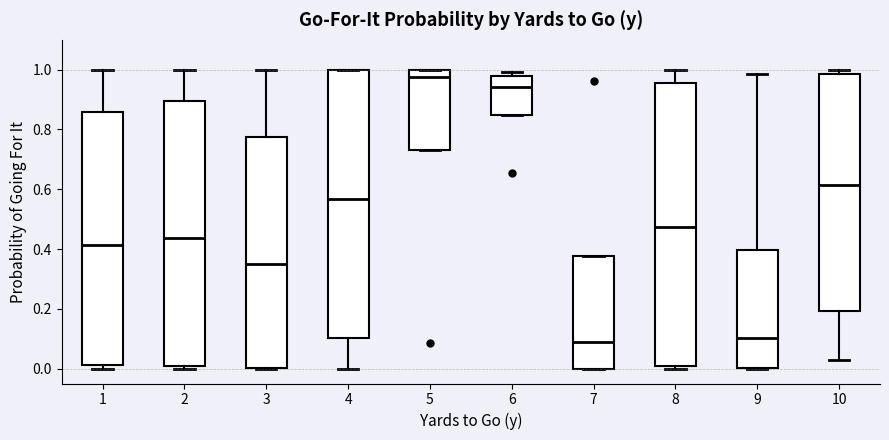

Which box's median line is the highest?

5